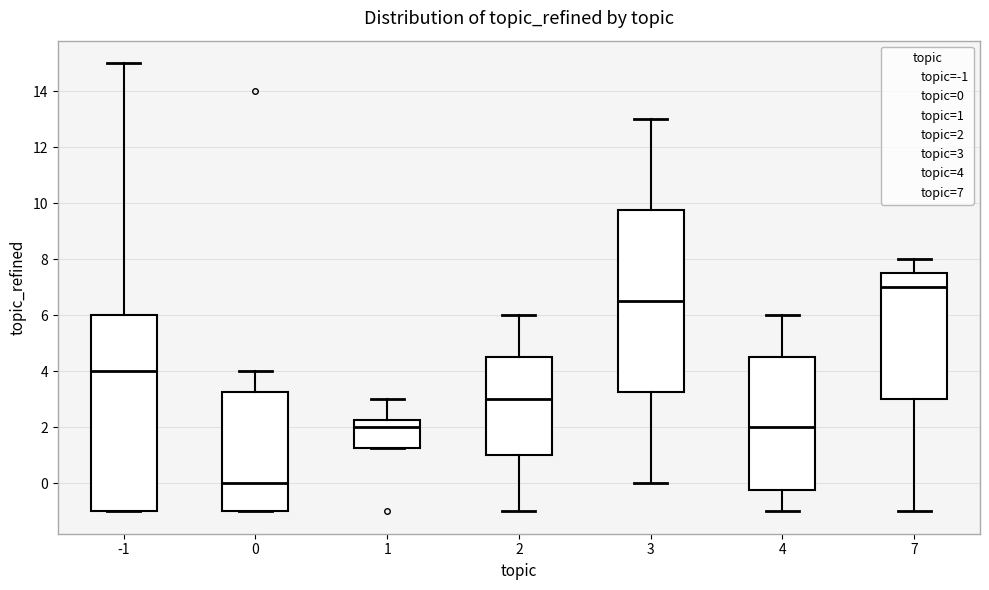

Reading left to right, transcribe this box plot: for each box, give where its median line is, the range the box spans, and where its two whiskers end, as read against the y-axis. The values are not printed on the chart, so give them approximately, as read against the axis.

-1: median 4.0, box -1.0 to 6.0, whiskers -1.0 to 15.0
0: median 0.0, box -1.0 to 3.2, whiskers -1.0 to 4.0
1: median 2.0, box 1.2 to 2.2, whiskers 1.2 to 3.0
2: median 3.0, box 1.0 to 4.6, whiskers -1.0 to 6.0
3: median 6.6, box 3.2 to 9.8, whiskers 0.0 to 13.0
4: median 2.0, box -0.2 to 4.6, whiskers -1.0 to 6.0
7: median 7.0, box 3.0 to 7.6, whiskers -1.0 to 8.0